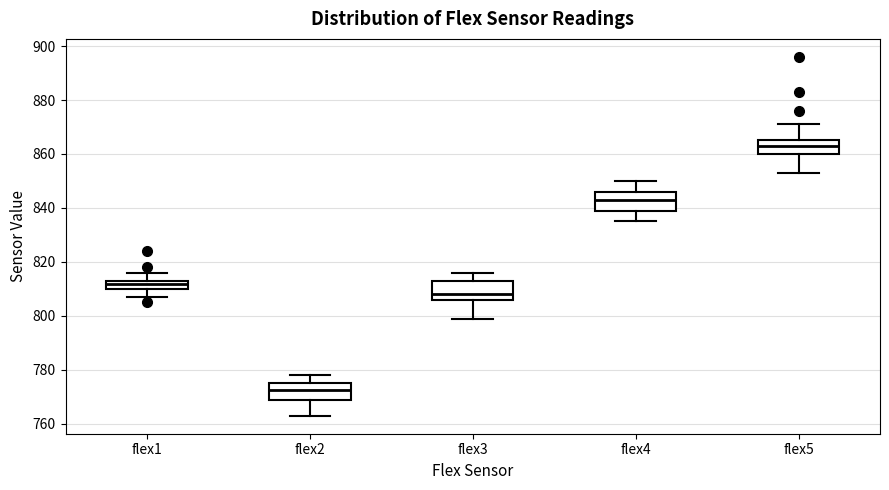

Reading left to right, transcribe this box plot: for each box, give where its median line is, the range the box spans, and where its two whiskers end, as read against the y-axis. The values are not printed on the chart, so give them approximately, as read against the axis.

flex1: median 812, box 810 to 814, whiskers 808 to 816
flex2: median 772, box 770 to 776, whiskers 764 to 778
flex3: median 808, box 806 to 814, whiskers 800 to 816
flex4: median 844, box 840 to 846, whiskers 836 to 850
flex5: median 864, box 860 to 866, whiskers 854 to 872